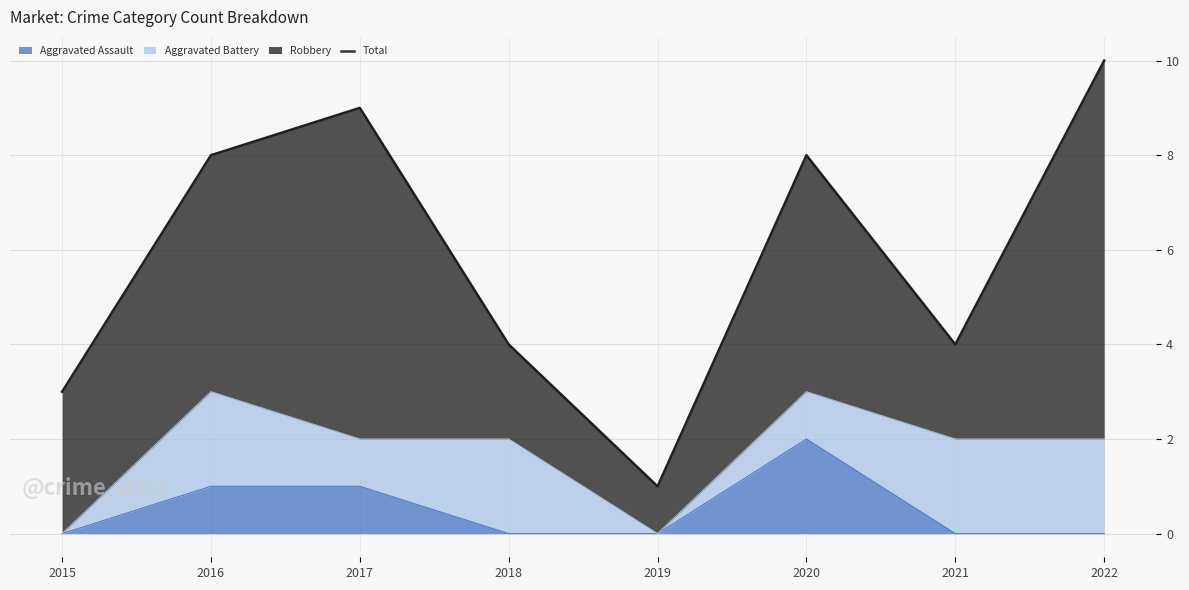

What is the value of the 5th point from the left?

1